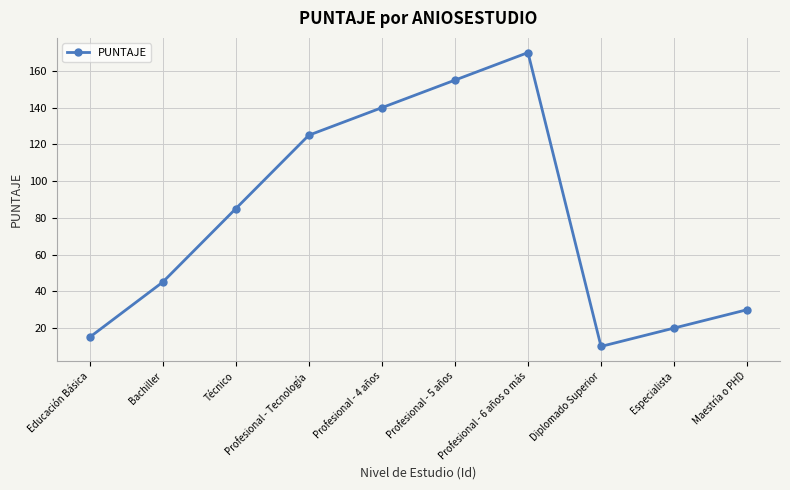

Reading left to right, transcribe all the data shown in this chart.

Educación Básica=15	Bachiller=45	Técnico=85	Profesional - Tecnología=125	Profesional - 4 años=140	Profesional - 5 años=155	Profesional - 6 años o más=170	Diplomado Superior=10	Especialista=20	Maestría o PHD=30